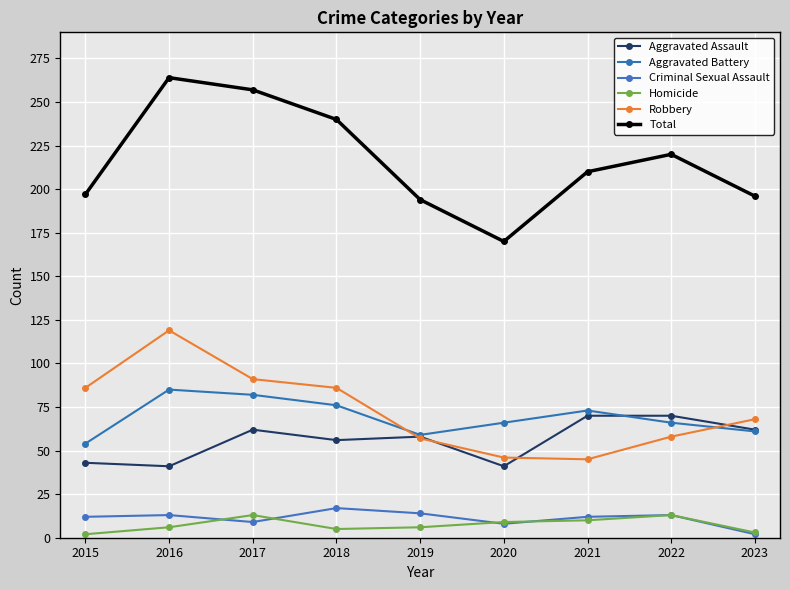

How many categories are shown in the chart?

9